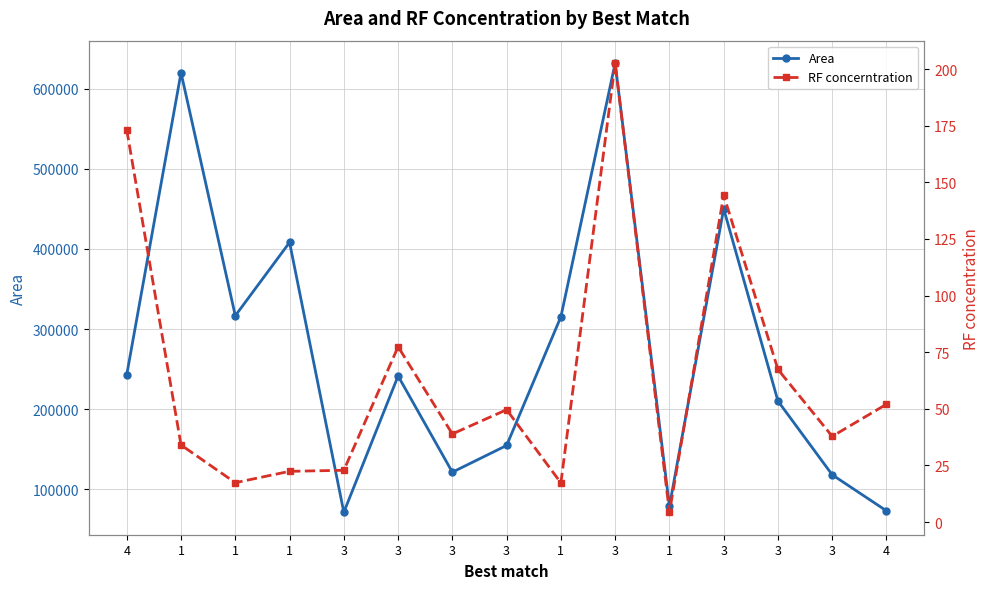

What is the difference between the RF concerntration values at 4 and 3?

95.7